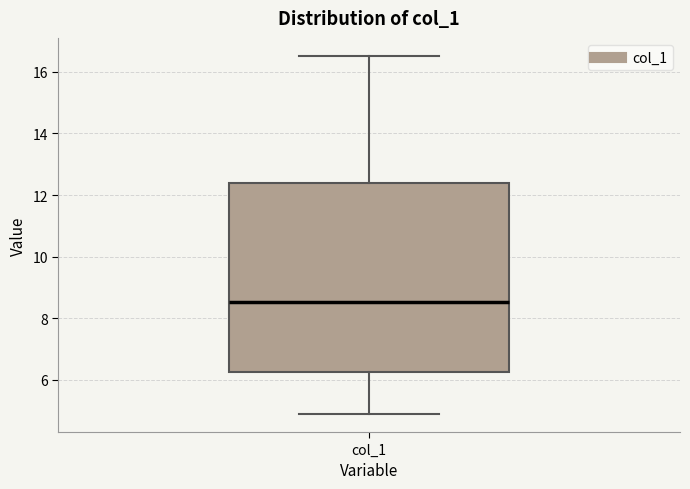

Read this box plot against the y-axis: the position of the median line, the range covered by the box, and the ends of both whiskers. The values are not printed on the chart, so give them approximately, as read against the axis.

median 8.6, box 6.2 to 12.4, whiskers 4.8 to 16.6